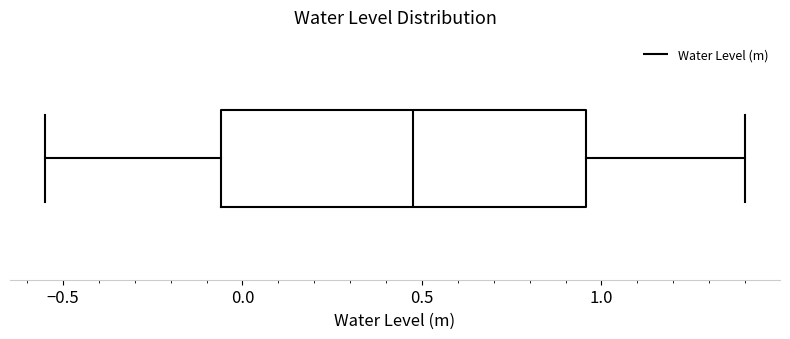

Read this box plot against the x-axis: the position of the median line, the range covered by the box, and the ends of both whiskers. The values are not printed on the chart, so give them approximately, as read against the axis.

median 0.50, box -0.05 to 0.95, whiskers -0.55 to 1.40